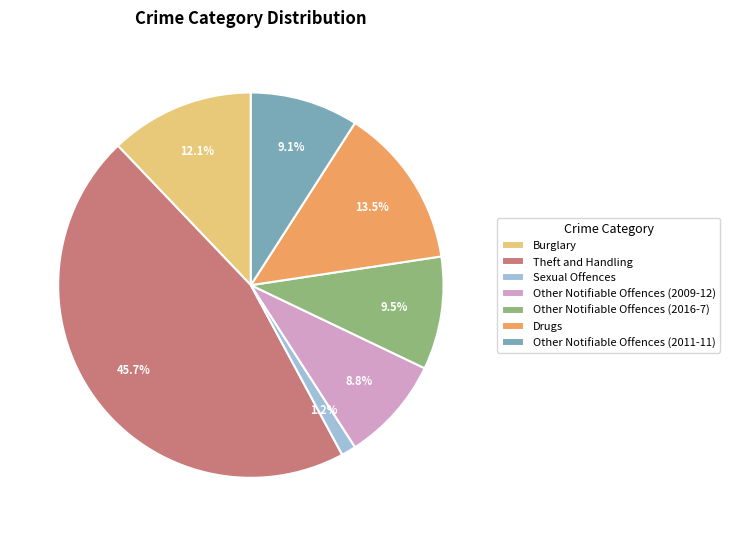

Combined, do Sexual Offences and Other Notifiable Offences (2009-12) account for over 50%?

No